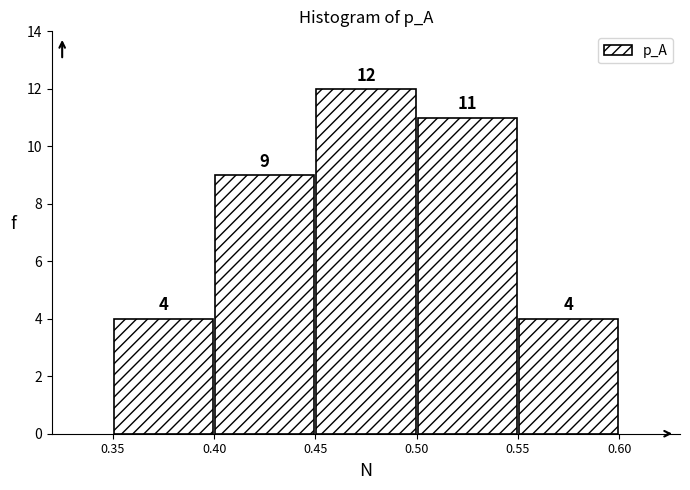

Reading left to right, transcribe this chart: for each bar, give the range it covers on the x-axis and its height.

0.35 to 0.40: 4
0.40 to 0.45: 9
0.45 to 0.50: 12
0.50 to 0.55: 11
0.55 to 0.60: 4